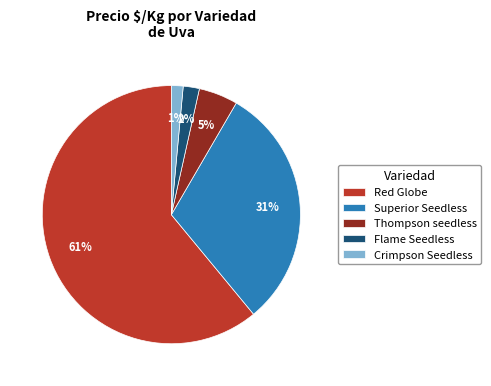

Which category has the biggest portion of the pie?

Red Globe